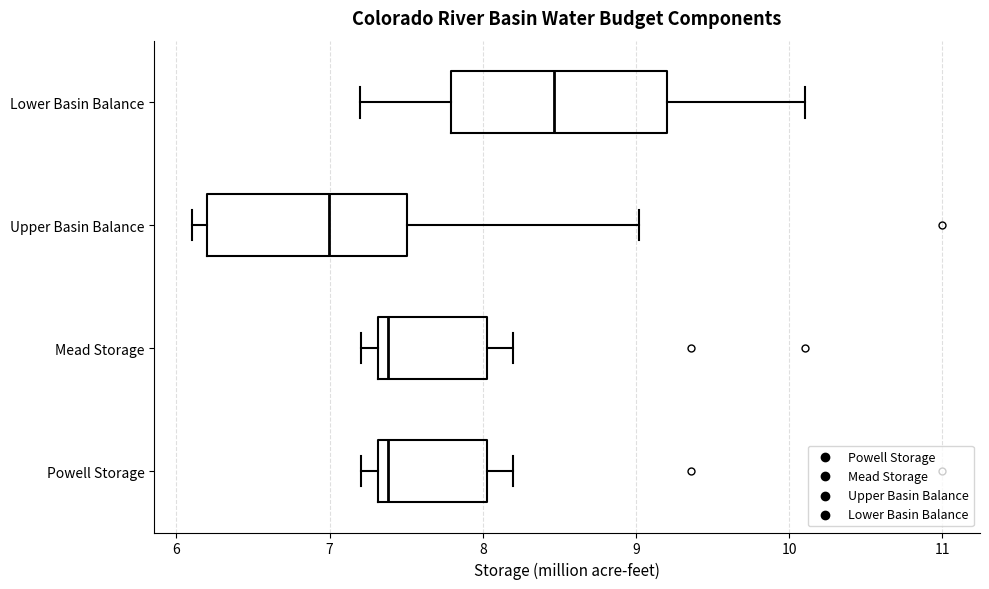

Which box has the furthest to the left median line?

Upper Basin Balance